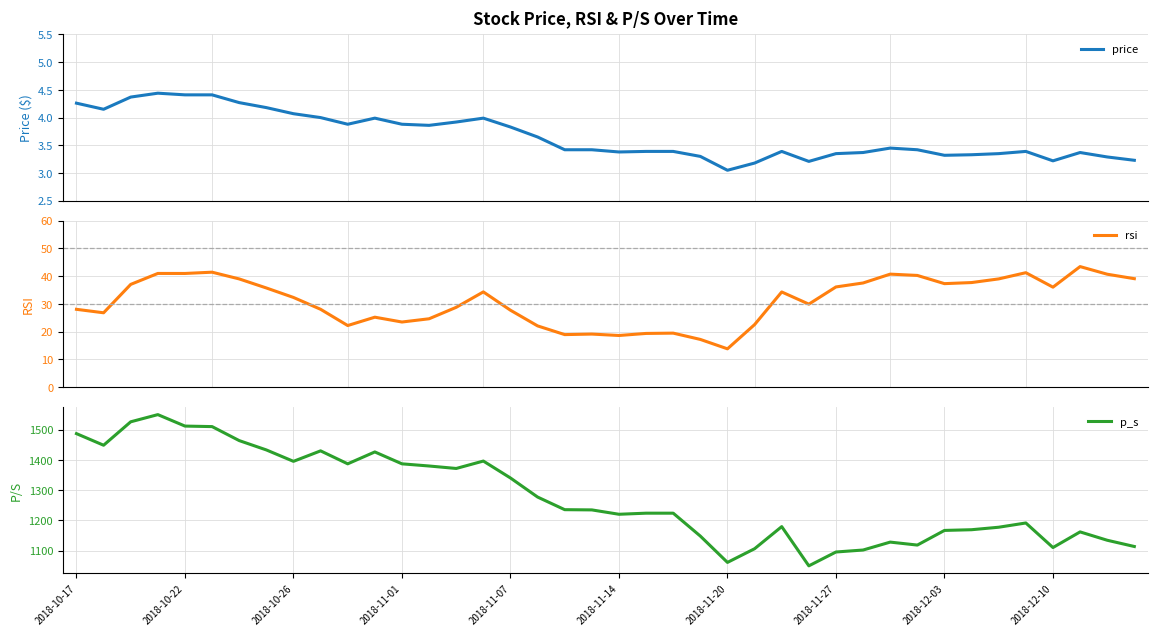

What is the sum of the price values at 18 and 24?

6.5